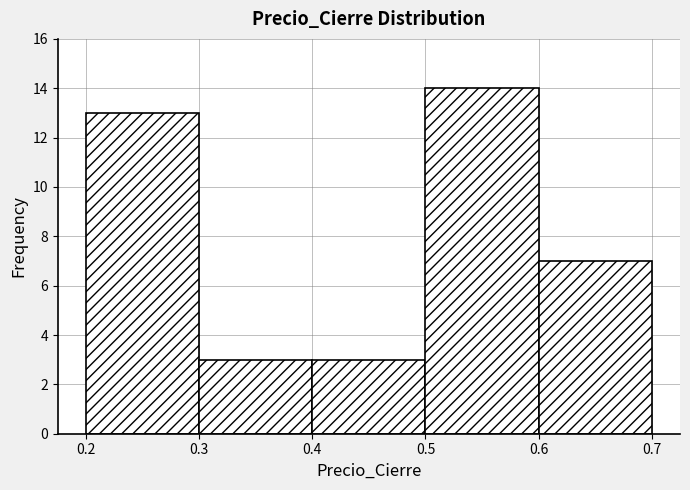

Reading left to right, list every bar in this chart as the range it spans on the x-axis followed by its height. The values are not printed on the chart, so give them approximately, as read against the axis.

0.2 to 0.3: 13
0.3 to 0.4: 3
0.4 to 0.5: 3
0.5 to 0.6: 14
0.6 to 0.7: 7